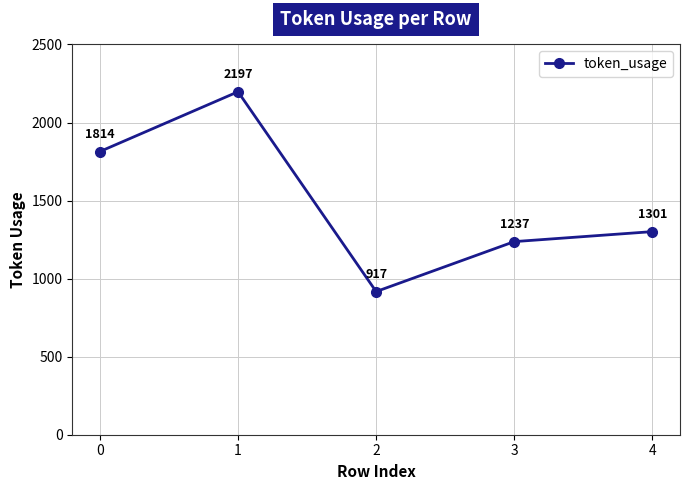

Reading left to right, extract all data points from this chart.

0=1814	1=2197	2=917	3=1237	4=1301